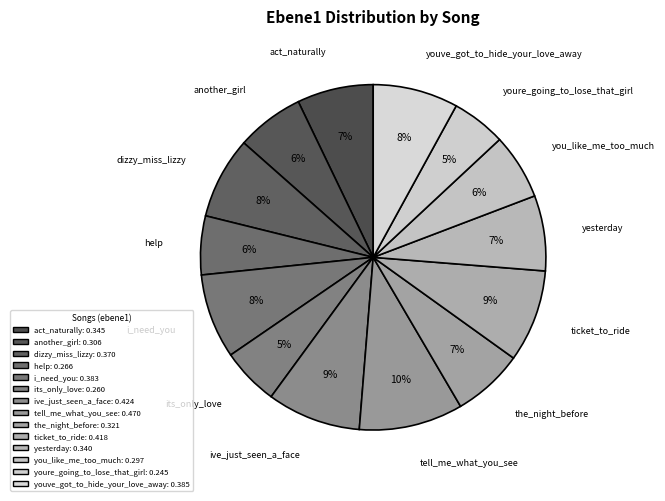

How many segments does this pie chart have?

14